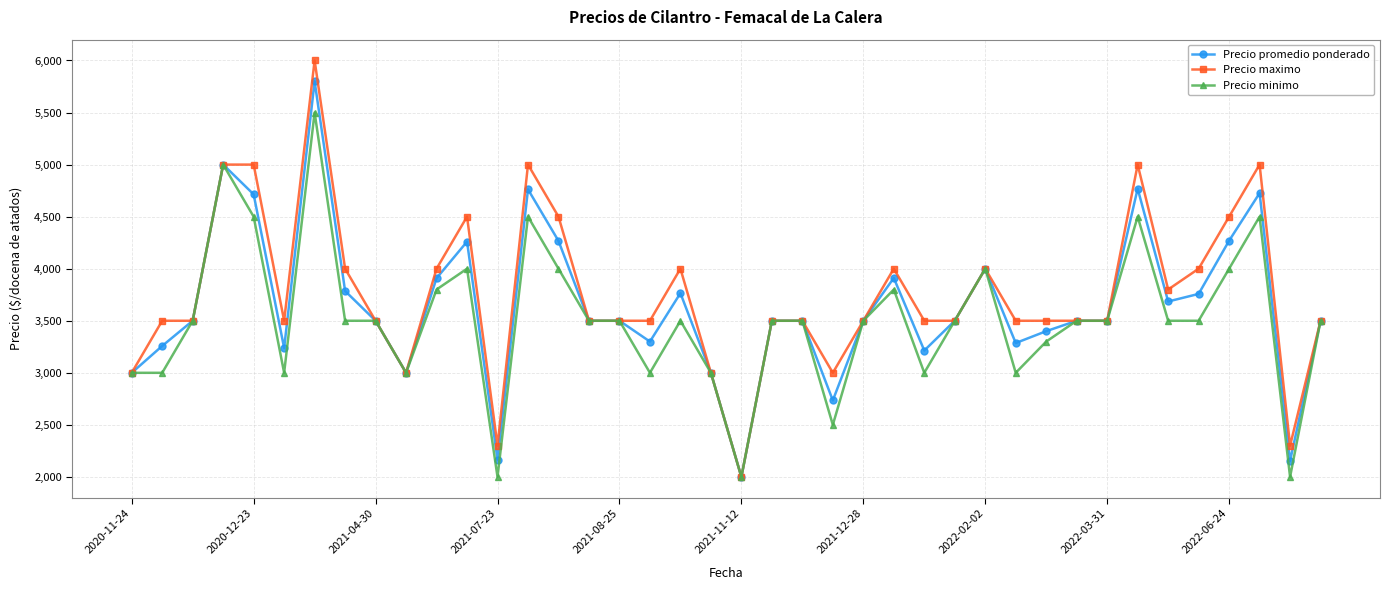

What is the minimum value shown in the chart?

2000